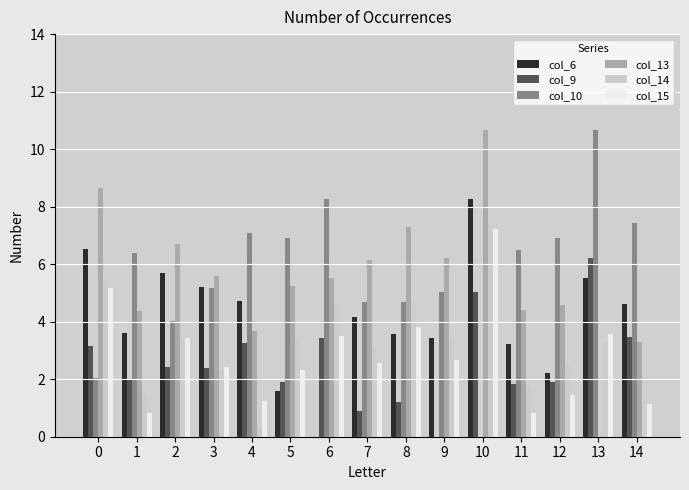

Is the value of col_14 at 5 greater than the value of col_6 at 2?

No